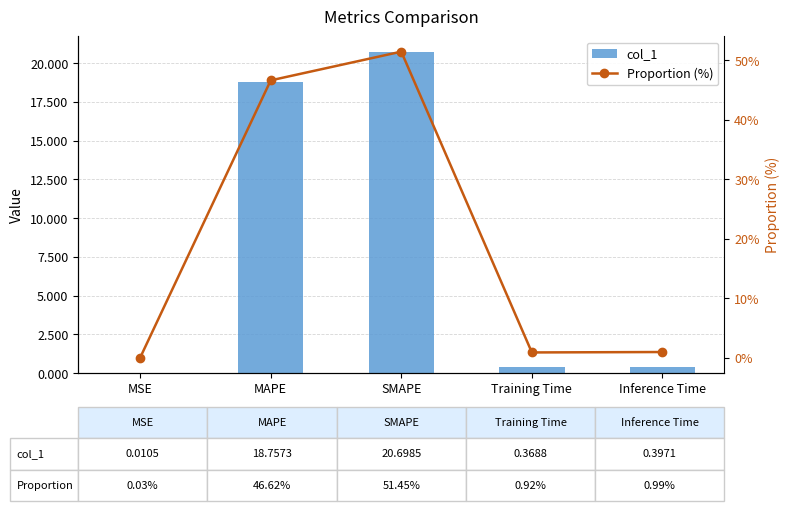

Rank the series at MSE from lowest to highest value.

col_1, Proportion (%)